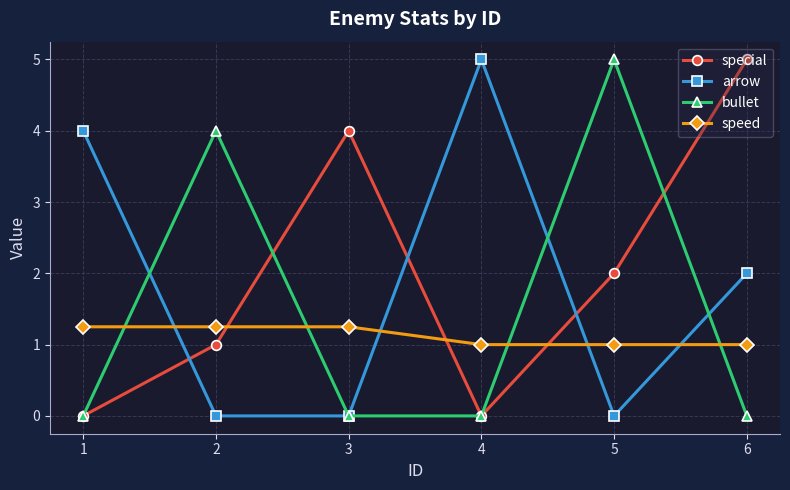

After their last crossing, which series has the higher values: speed or bullet?

speed